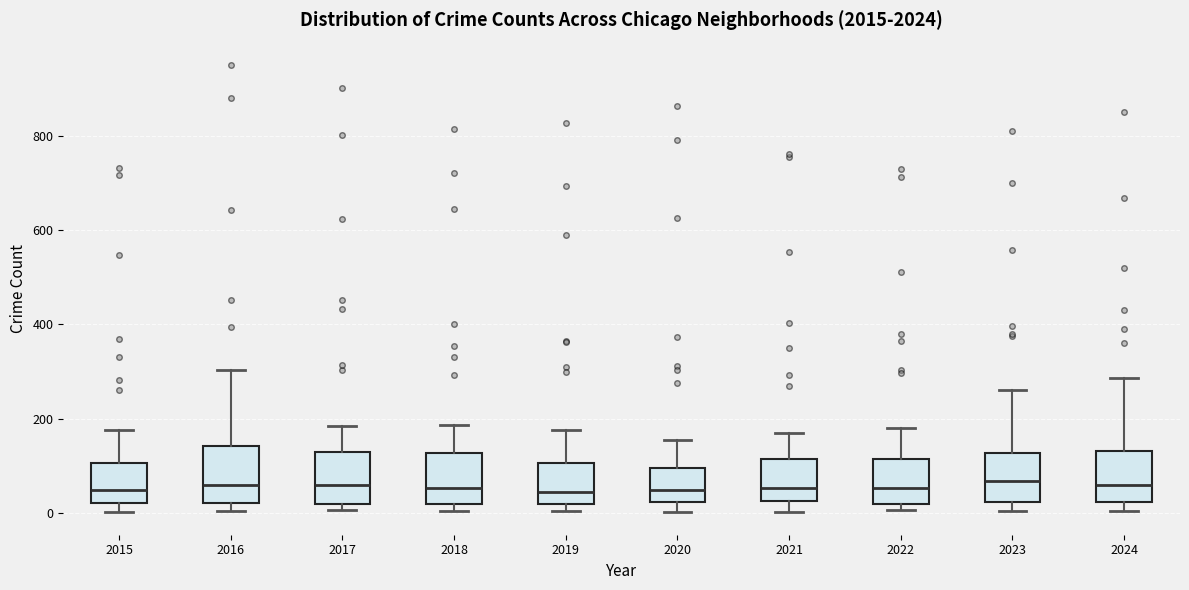

Reading left to right, transcribe this box plot: for each box, give where its median line is, the range the box spans, and where its two whiskers end, as read against the y-axis. The values are not printed on the chart, so give them approximately, as read against the axis.

2015: median 40, box 20 to 100, whiskers 0 to 180
2016: median 60, box 20 to 140, whiskers 0 to 300
2017: median 60, box 20 to 120, whiskers 0 to 180
2018: median 60, box 20 to 120, whiskers 0 to 180
2019: median 40, box 20 to 100, whiskers 0 to 180
2020: median 40, box 20 to 100, whiskers 0 to 160
2021: median 60, box 20 to 120, whiskers 0 to 180
2022: median 60, box 20 to 120, whiskers 0 to 180
2023: median 60, box 20 to 120, whiskers 0 to 260
2024: median 60, box 20 to 140, whiskers 0 to 280